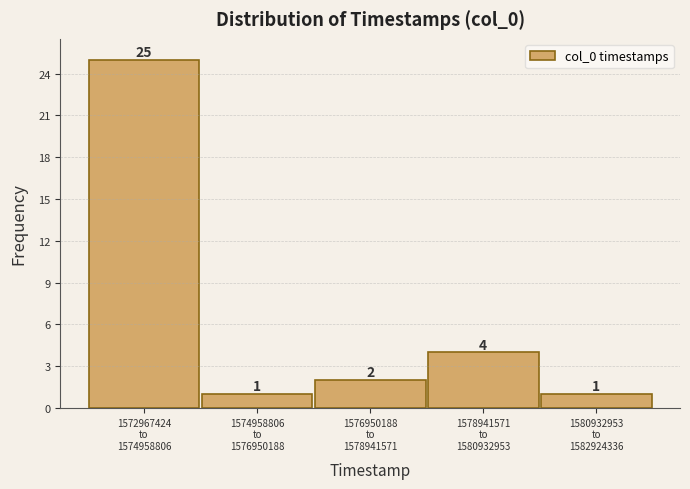

Reading left to right, list all the values displayed in this chart.

25	1	2	4	1